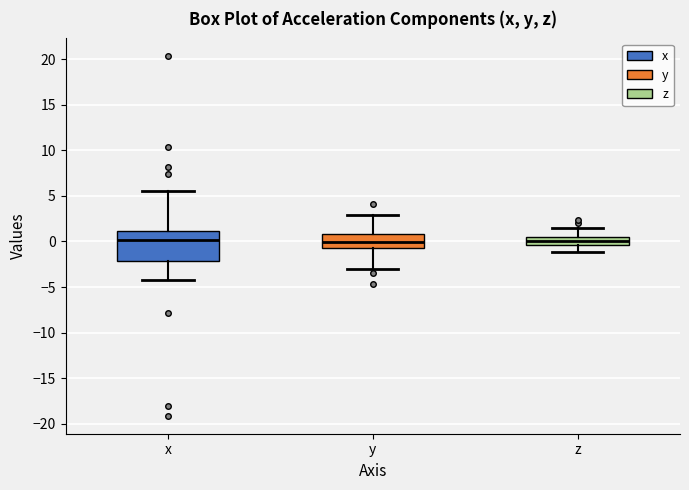

Reading left to right, read every box against the y-axis: the position of its median line, the range the box covers, and the ends of its whiskers. The values are not printed on the chart, so give them approximately, as read against the axis.

x: median 0.0, box -2.0 to 1.0, whiskers -4.0 to 5.5
y: median 0.0, box -0.5 to 1.0, whiskers -3.0 to 3.0
z: median 0.0, box -0.5 to 0.5, whiskers -1.0 to 1.5